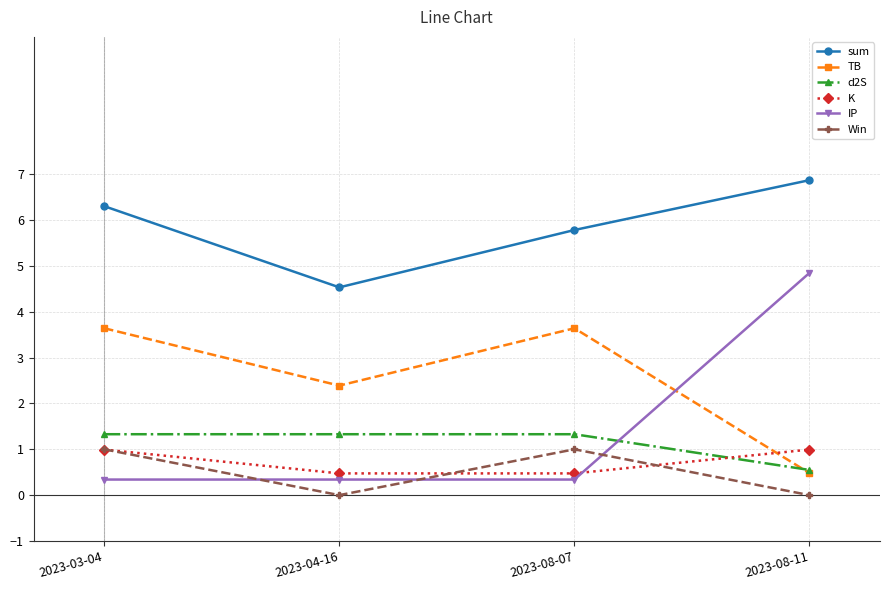

True or false: TB has more than 1 points higher than both neighbors.

False